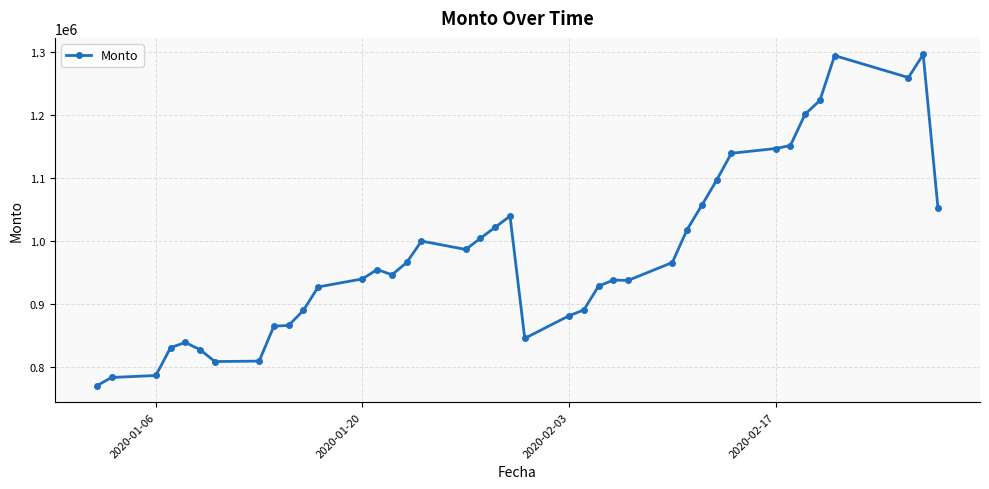

What is the maximum value shown in the chart?

1296102